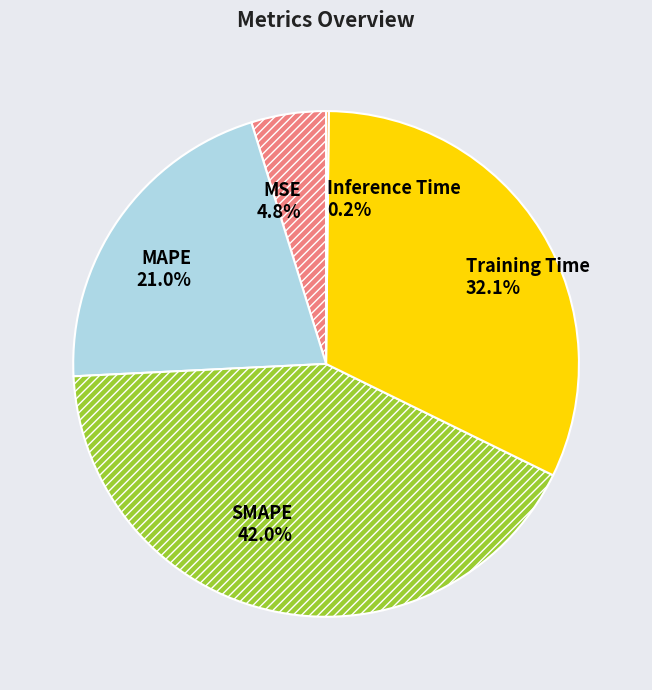

Which slice is the largest?

SMAPE